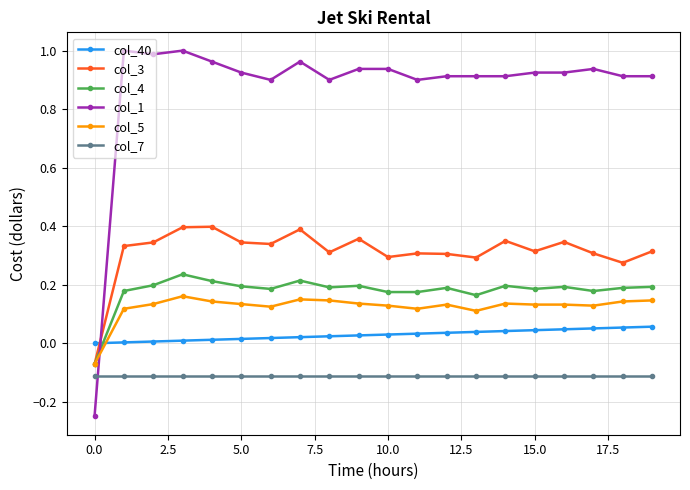

True or false: col_7 and col_3 intersect in this chart.

False